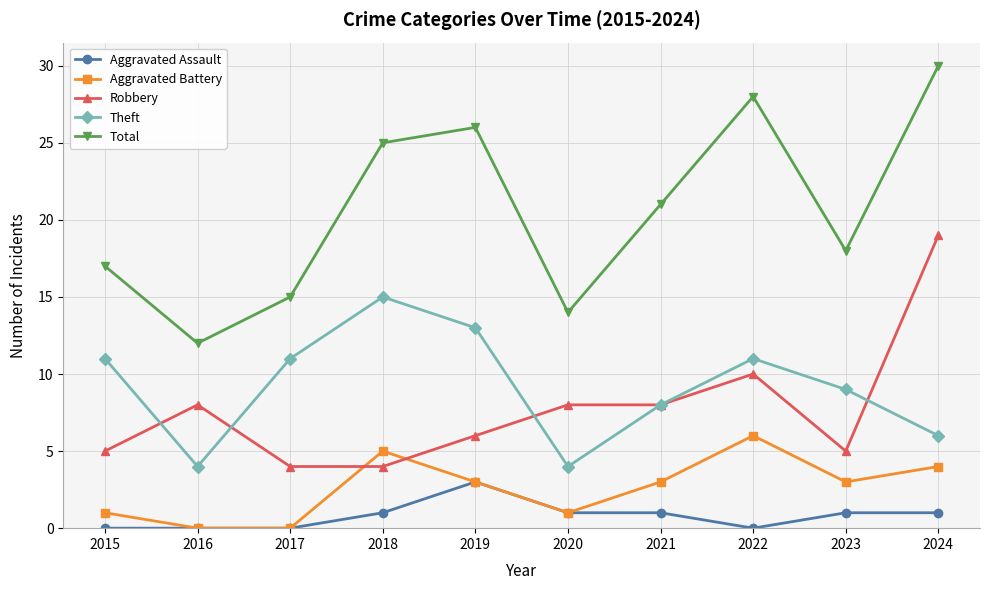

What is the approximate value of Aggravated Battery at 2022?

6